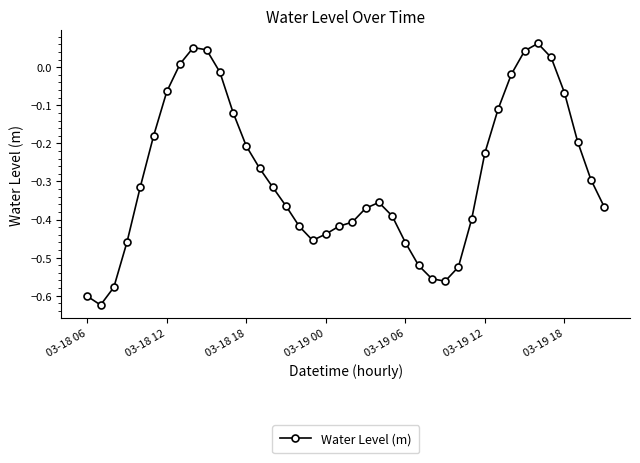

What is the difference between the maximum and minimum values?

0.7